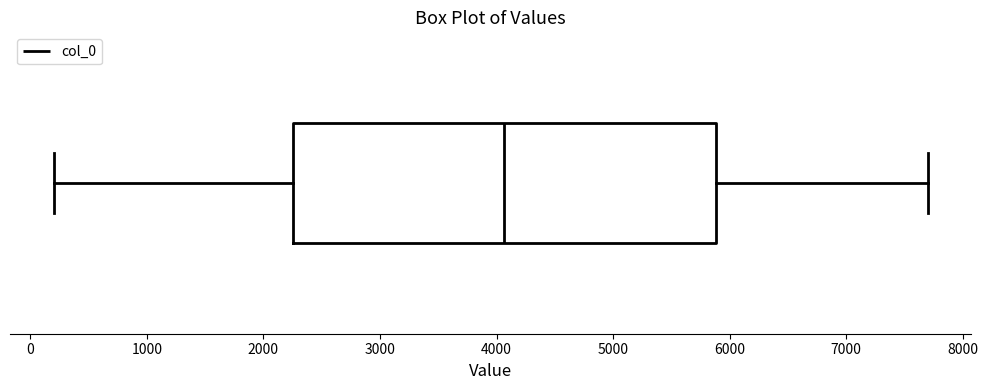

Where does the median line of the box sit on the x-axis? The values are not printed on the chart, so give them approximately, as read against the axis.

4100